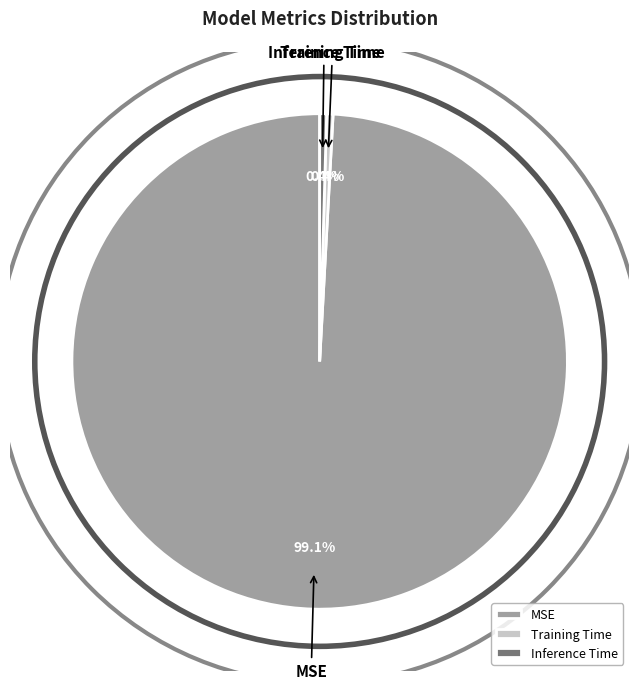

What percentage is NOT represented by Inference Time?

99.6%